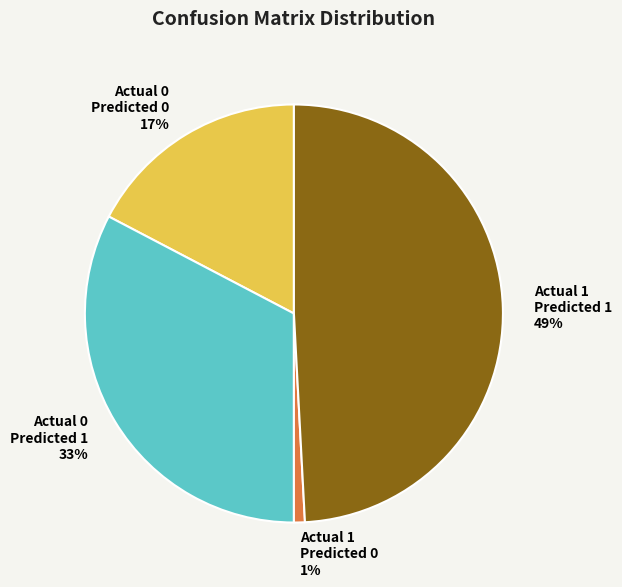

To the nearest percent, what is the difference between the largest and smallest slice percentages?

48%